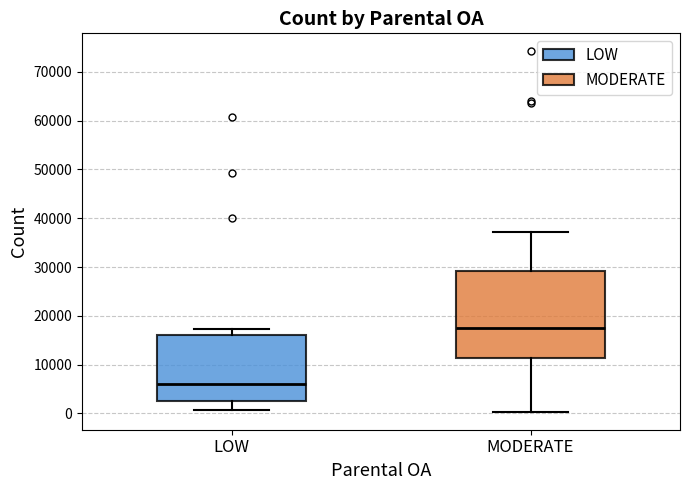

Which box's median line is the highest?

MODERATE